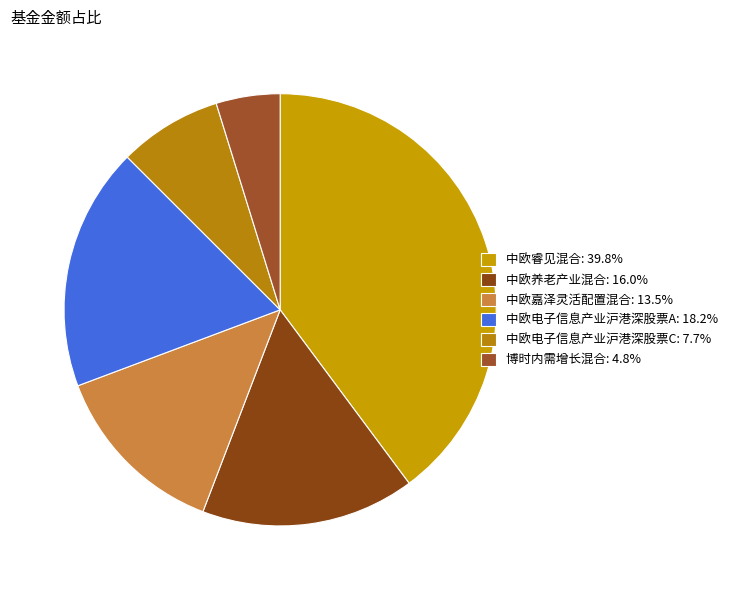

Rank the categories by value from highest to lowest.

中欧睿见混合, 中欧电子信息产业沪港深股票A, 中欧养老产业混合, 中欧嘉泽灵活配置混合, 中欧电子信息产业沪港深股票C, 博时内需增长混合